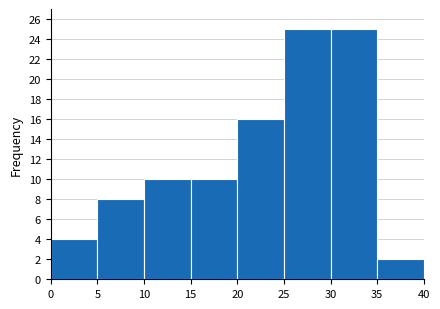

How tall is the bar that spans 5 to 10 on the x-axis? The values are not printed on the chart, so give them approximately, as read against the axis.

8